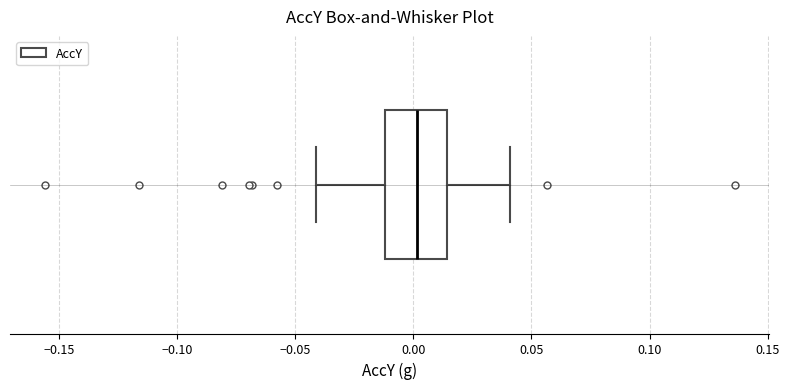

Transcribe this box plot: give where the median line is, the range the box spans, and where the two whiskers end, as read against the x-axis. The values are not printed on the chart, so give them approximately, as read against the axis.

median 0.000, box -0.010 to 0.015, whiskers -0.040 to 0.040